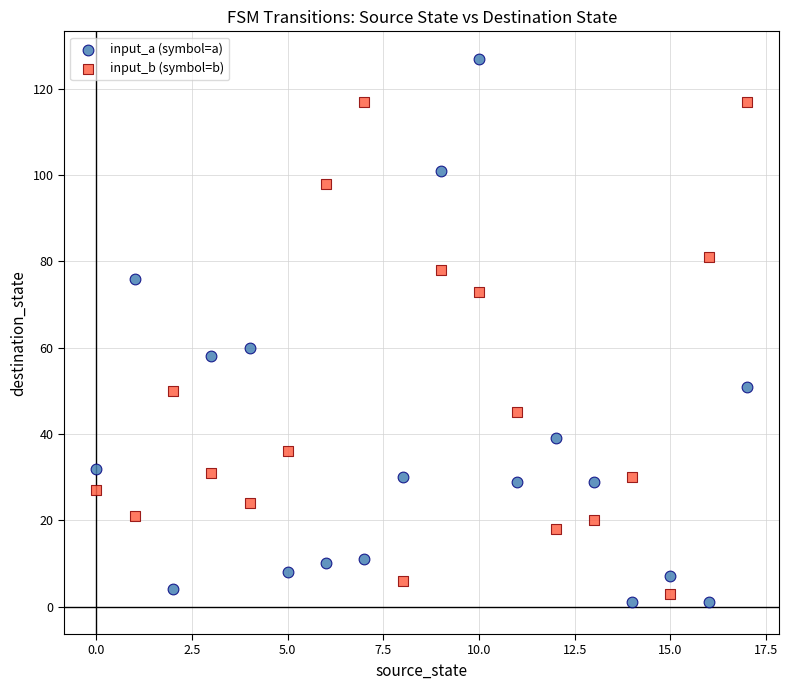

What are all the series names shown in the legend?

input_a (symbol=a), input_b (symbol=b)